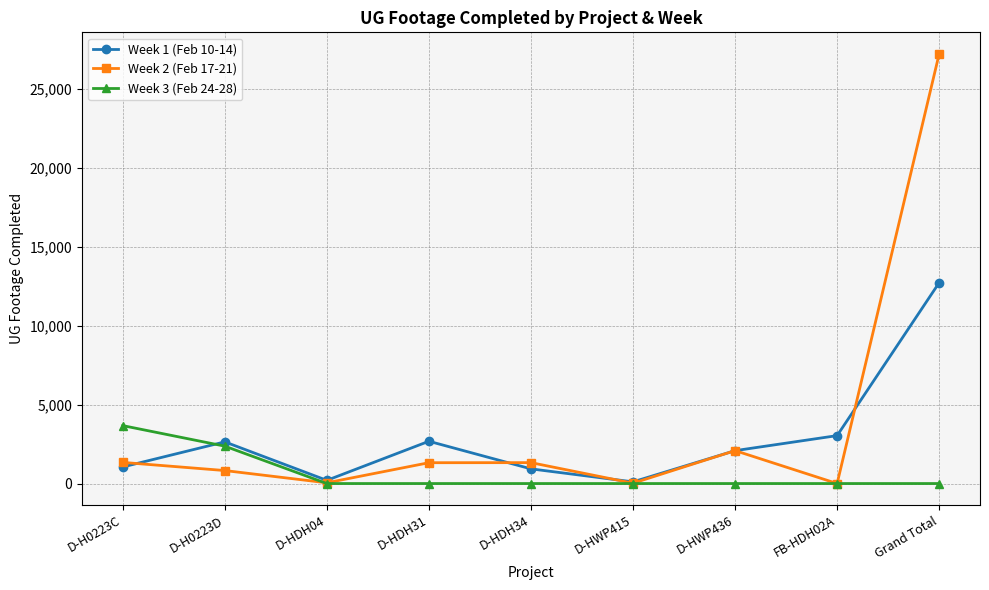

What is the greatest value displayed?

27211